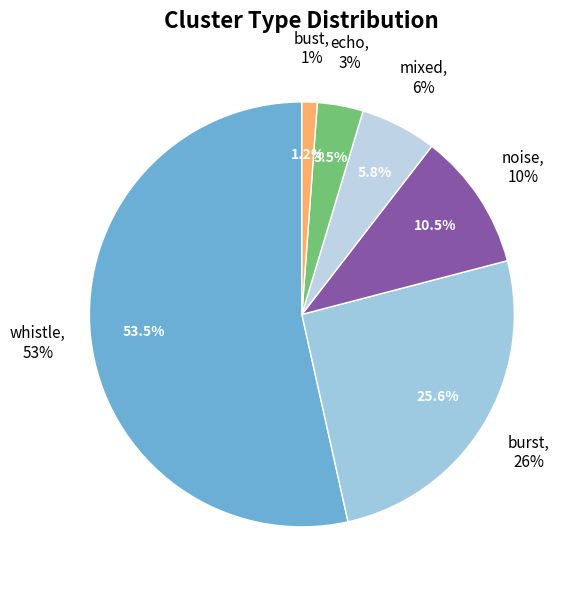

True or false: echo accounts for 3% of the total.

True